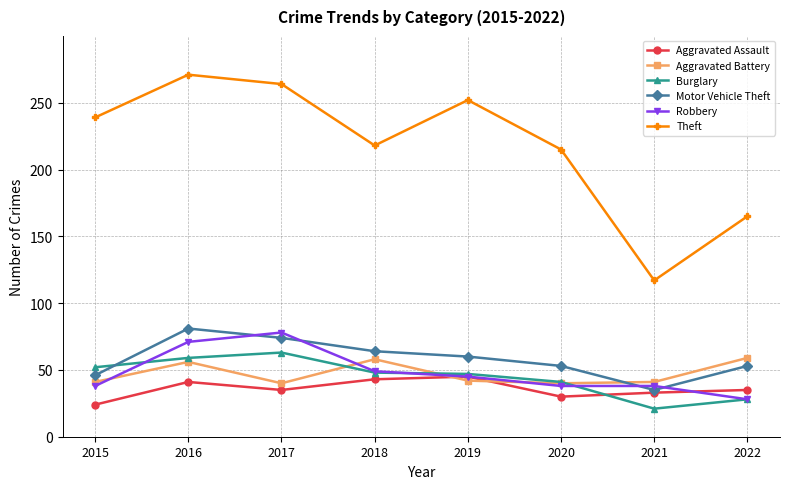

What is the spread (max minus min) of values at 2022?

137